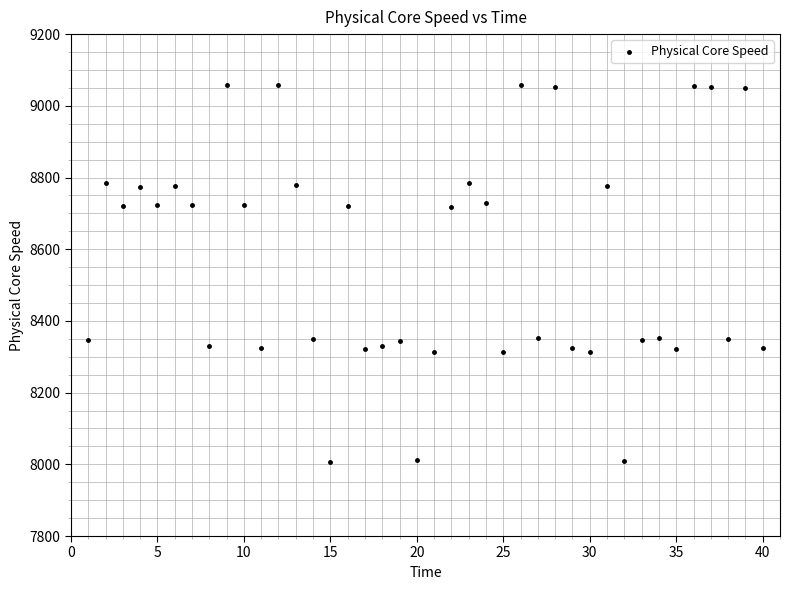

What is the range of X values (max minus min)?

39.0